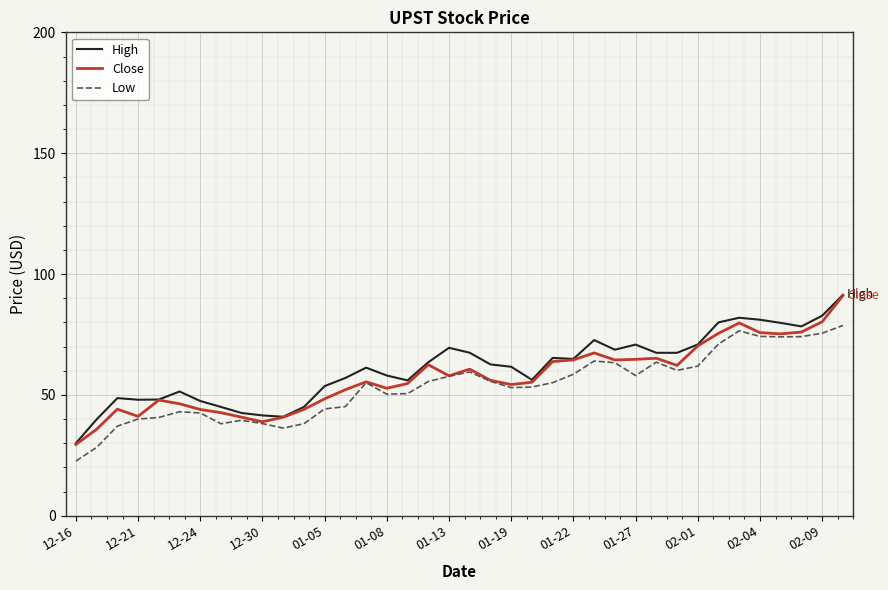

What is the greatest value displayed?

91.4